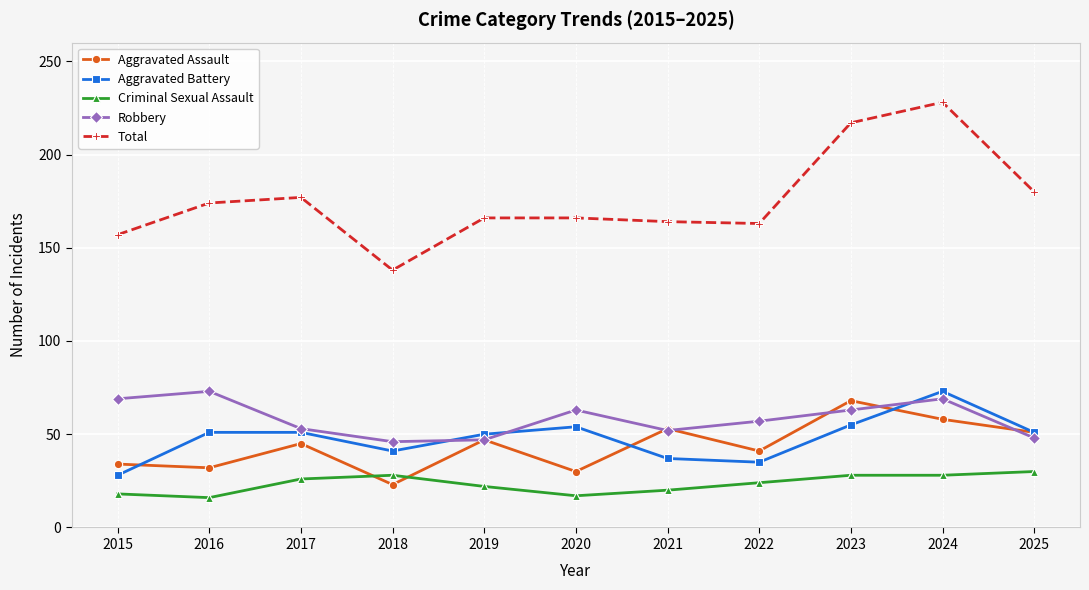

How many interior local valleys does the Aggravated Battery series have?

2